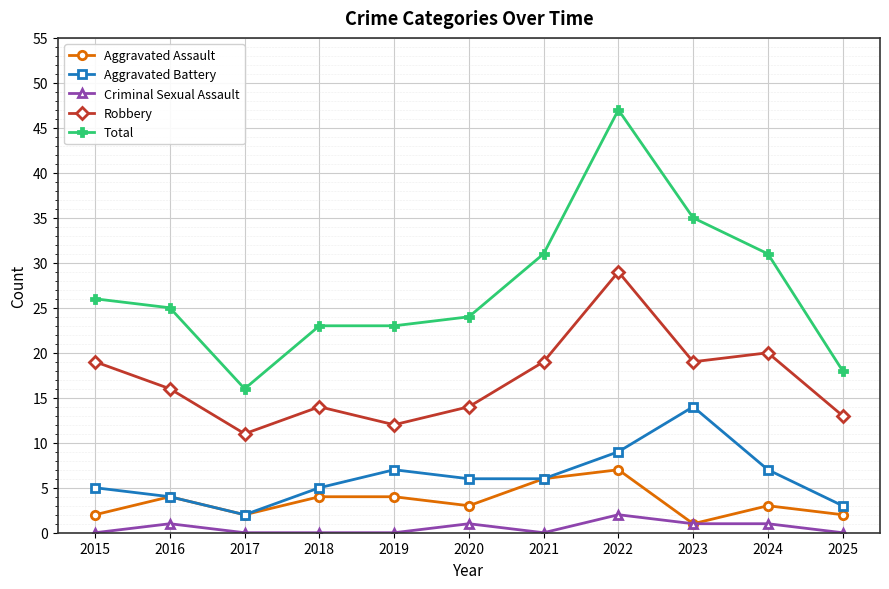

Which category has the highest value in the Aggravated Assault series?

2022